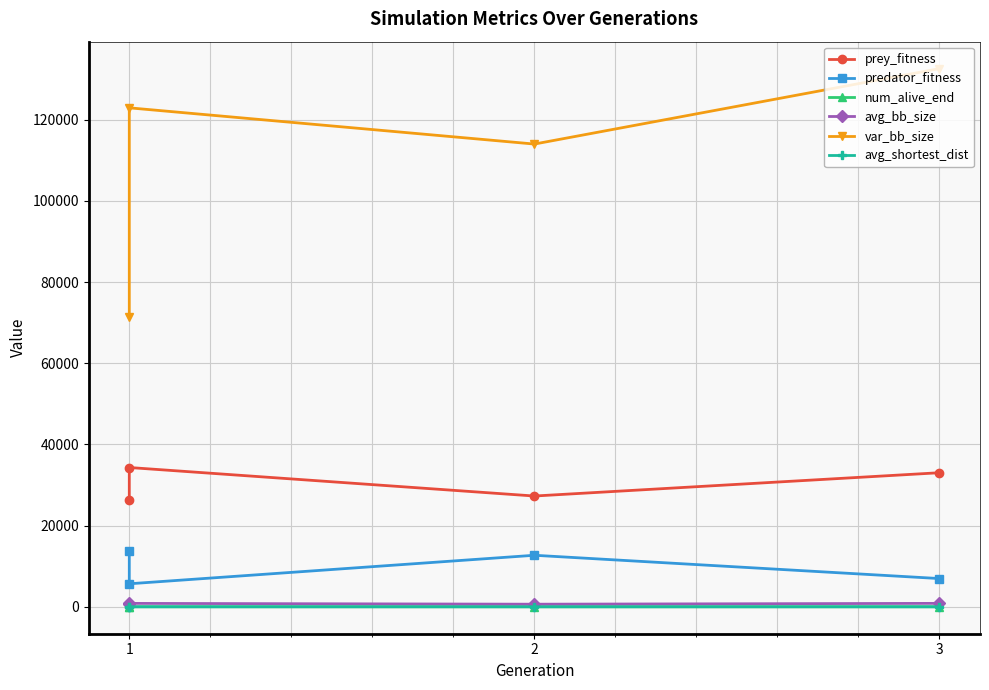

How many data points does each series have?

4